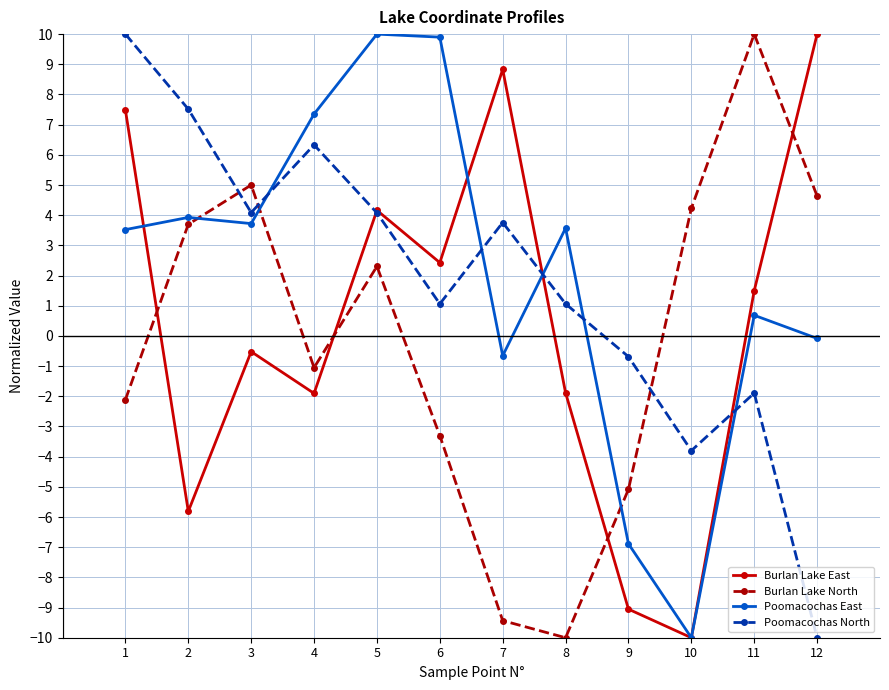

Does the chart have visible grid lines?

Yes